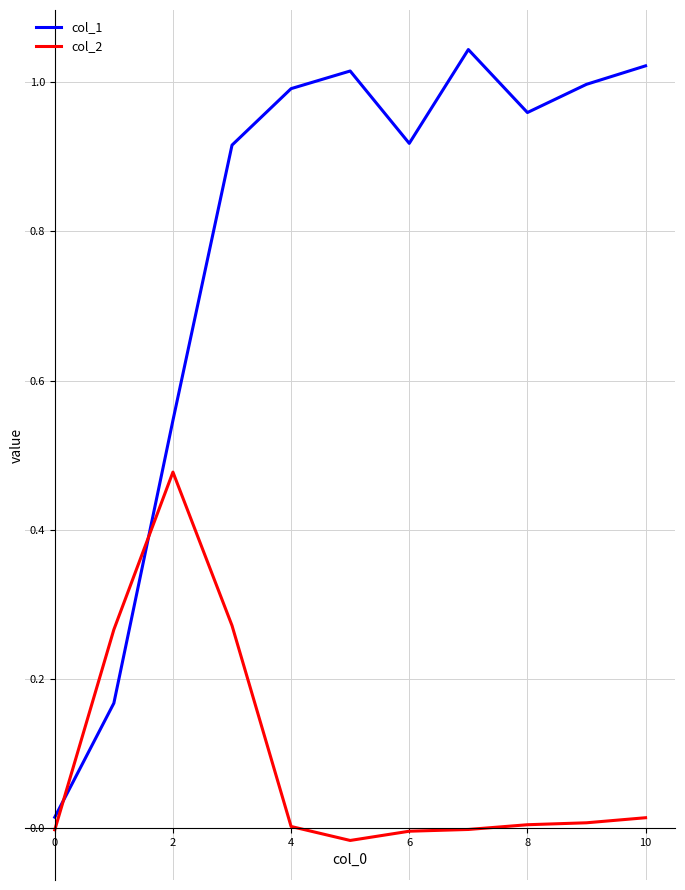

Which series has the largest range (max minus min)?

col_1